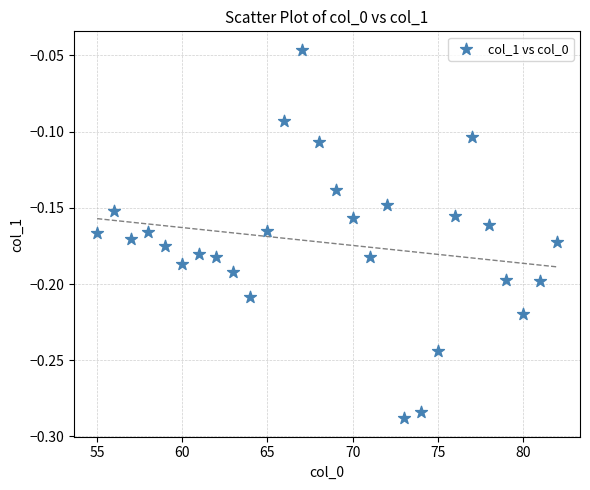

What is the range of X values (max minus min)?

27.0